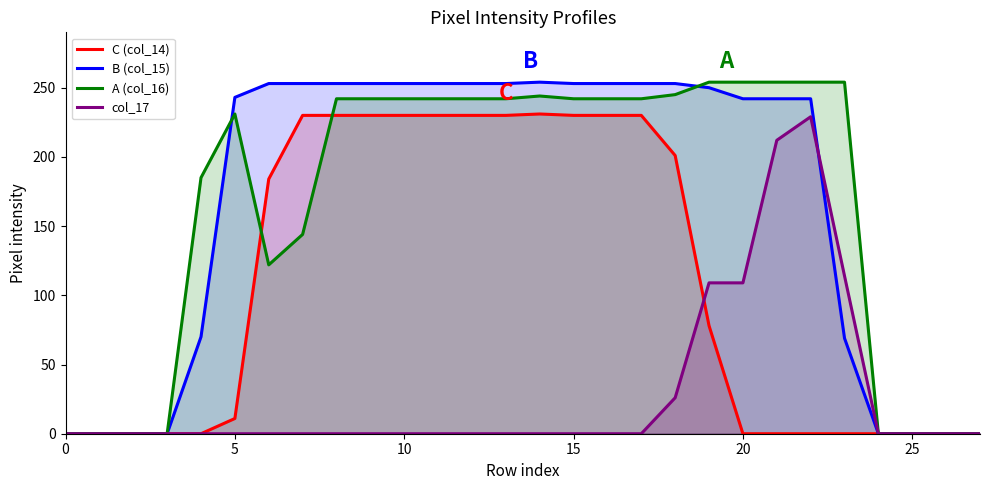

Rank the series at 18 from lowest to highest value.

col_17, col_14, col_16, col_15